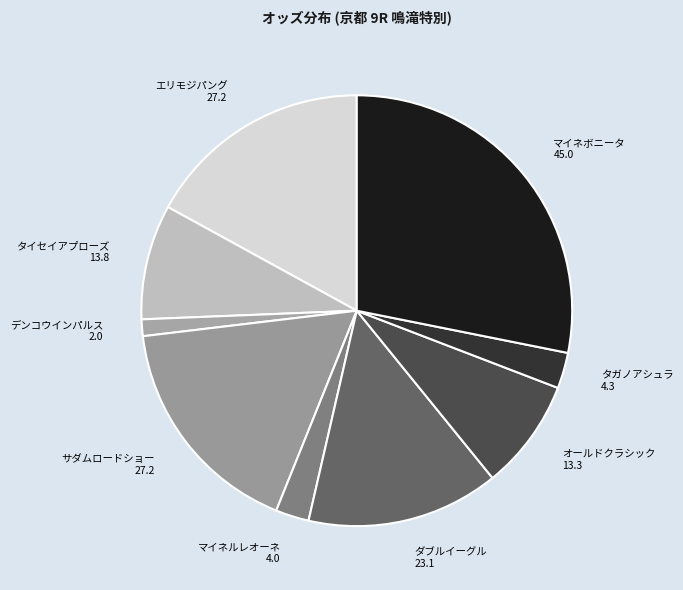

What is the largest slice in the pie chart?

マイネボニータ 45.0